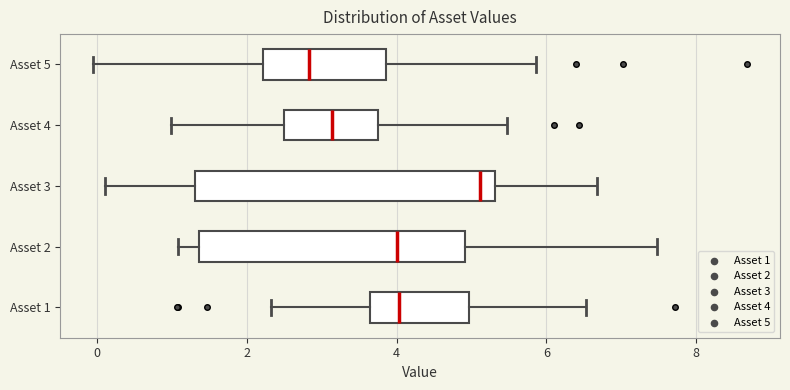

Reading bottom to top, transcribe this box plot: for each box, give where its median line is, the range the box spans, and where its two whiskers end, as read against the x-axis. The values are not printed on the chart, so give them approximately, as read against the axis.

Asset 1: median 4.0, box 3.6 to 5.0, whiskers 2.4 to 6.6
Asset 2: median 4.0, box 1.4 to 5.0, whiskers 1.0 to 7.4
Asset 3: median 5.2, box 1.4 to 5.4, whiskers 0.2 to 6.6
Asset 4: median 3.2, box 2.4 to 3.8, whiskers 1.0 to 5.4
Asset 5: median 2.8, box 2.2 to 3.8, whiskers 0.0 to 5.8